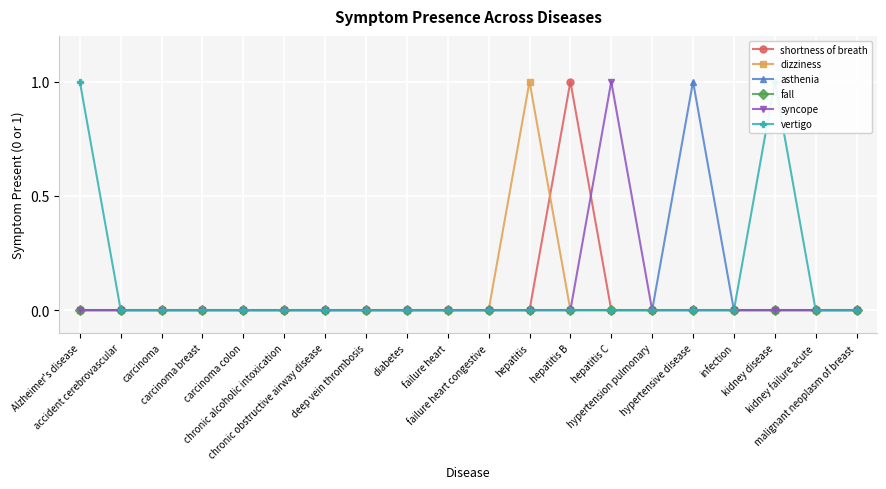

At failure heart congestive, list the series in order from smallest to largest.

shortness of breath, dizziness, asthenia, fall, syncope, vertigo